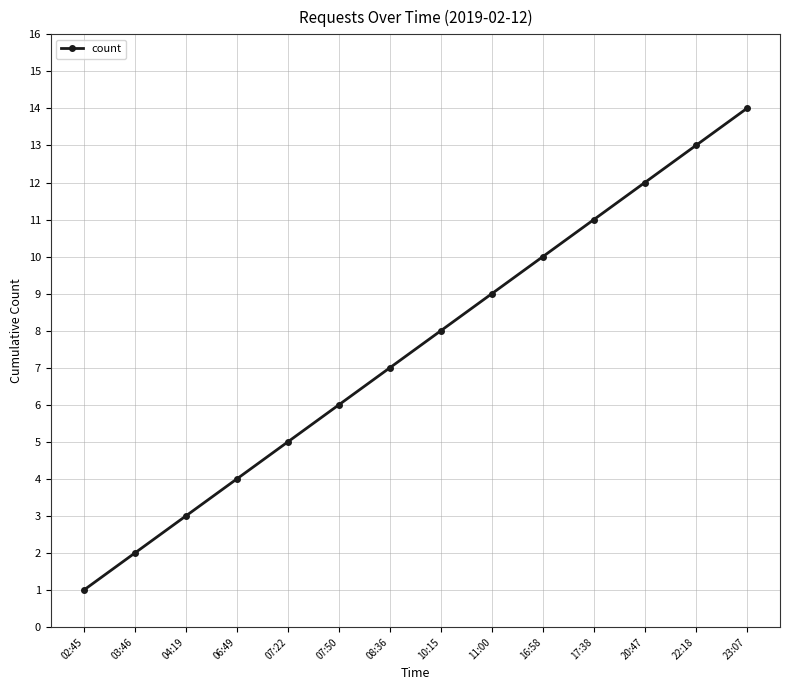

At which category does the chart reach its peak across all series?

23:07